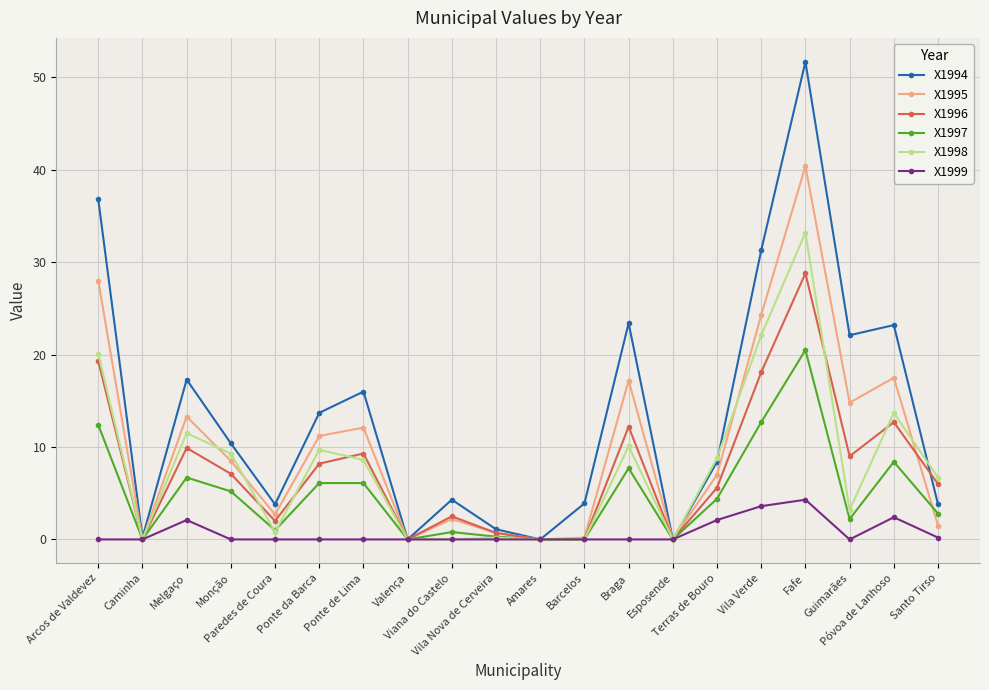

True or false: X1998 has more than 2 interior local peaks.

True